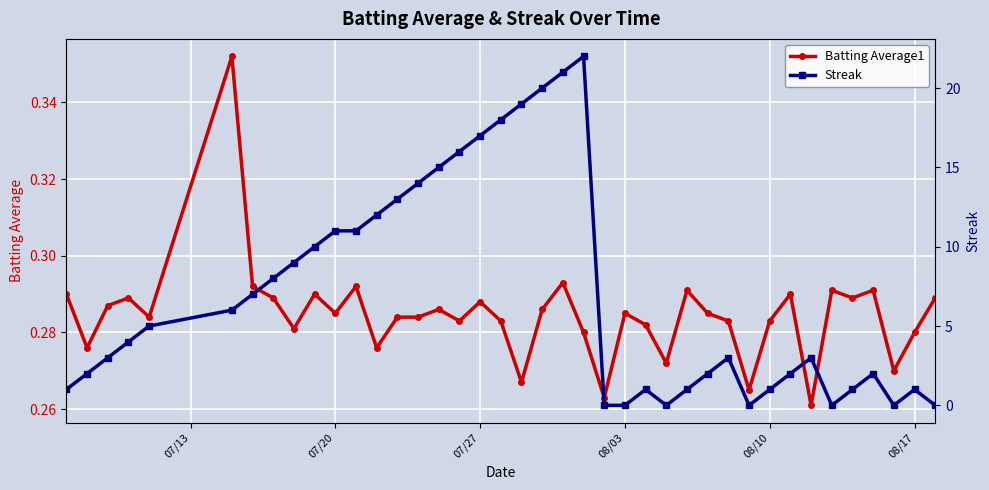

How many intersections are there between Batting Average1 and Streak?

11